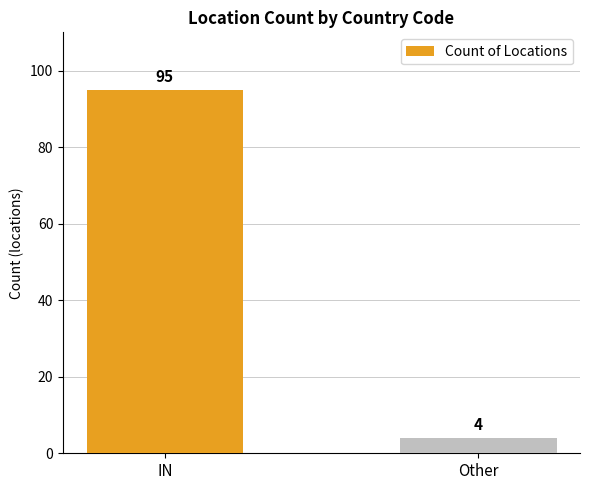

How many values are between 4 and 95?

2